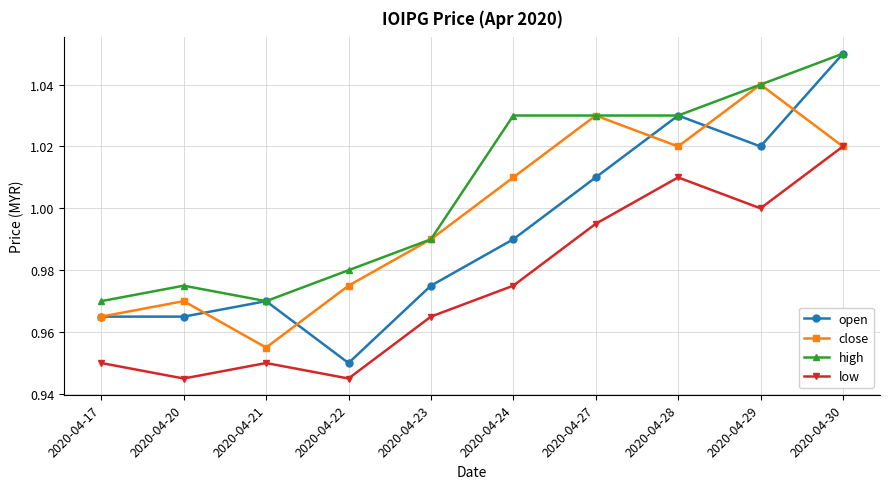

True or false: high has a value of 1.0 at 2020-04-21.

True